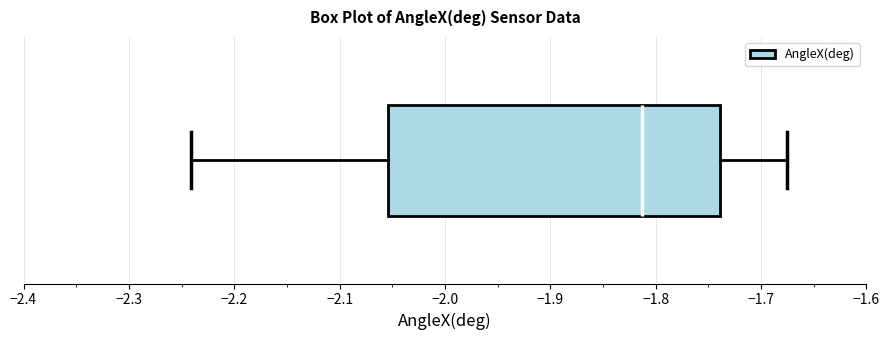

Transcribe this box plot: give where the median line is, the range the box spans, and where the two whiskers end, as read against the x-axis. The values are not printed on the chart, so give them approximately, as read against the axis.

median -1.81, box -2.05 to -1.74, whiskers -2.24 to -1.68